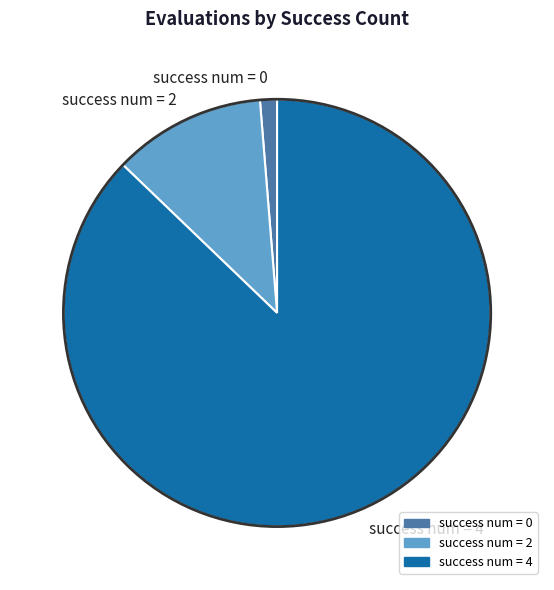

Which has a higher value, success num = 4 or success num = 2?

success num = 4